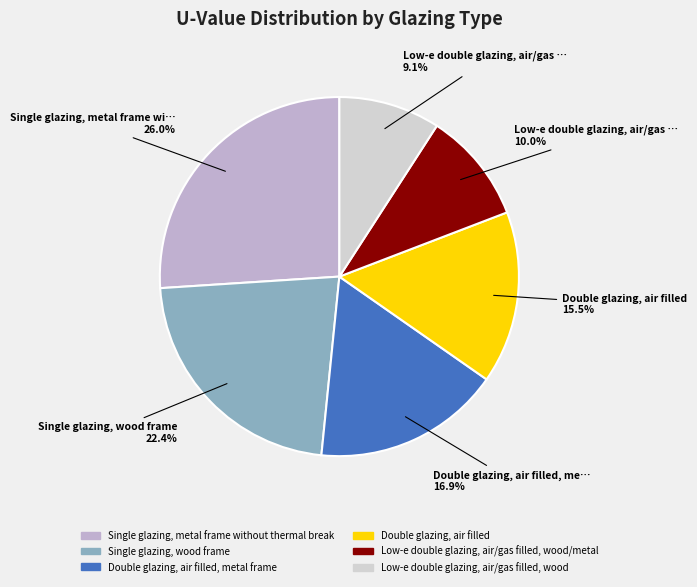

To the nearest percent, what percentage of the pie is Low-e double glazing, air/gas filled, wood?

9%